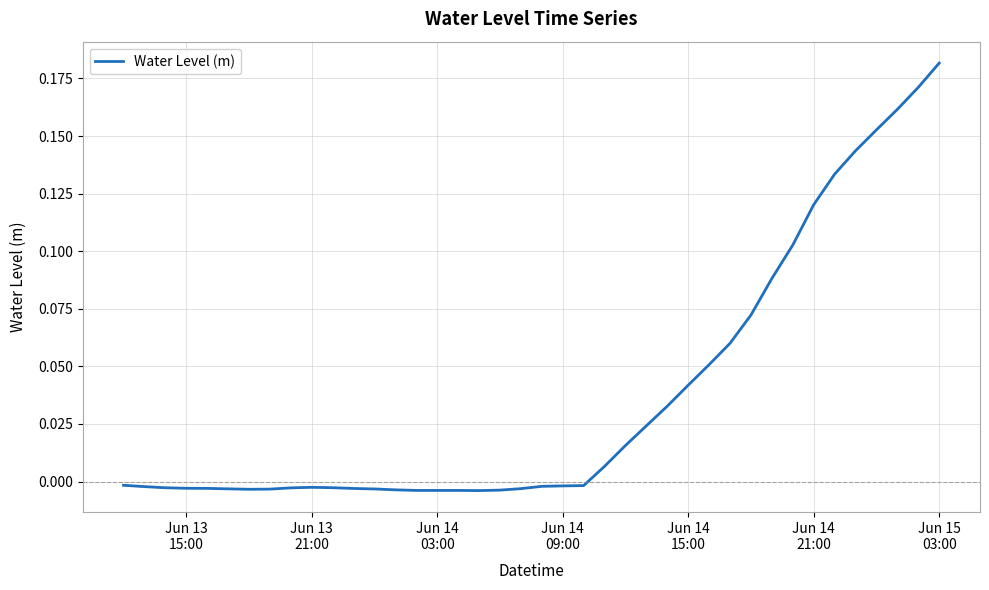

Does the chart have visible grid lines?

Yes